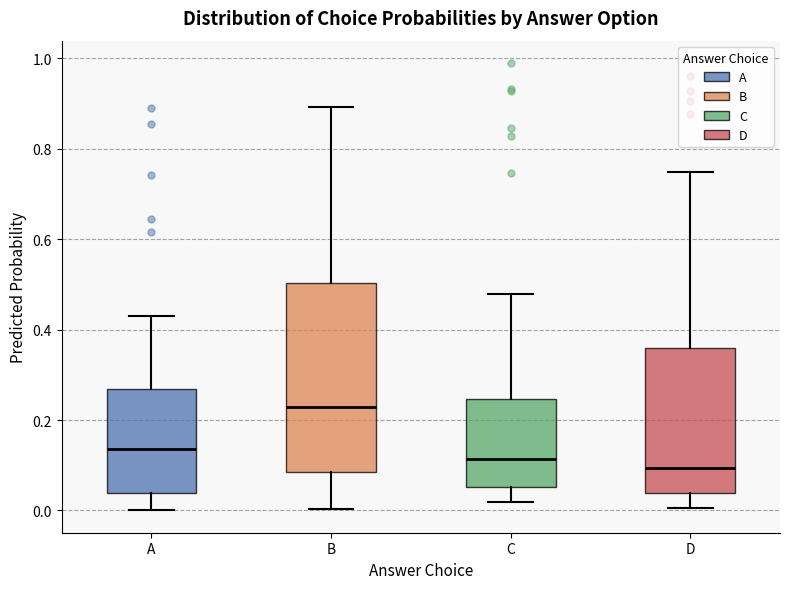

Comparing the boxes themselves (not the whiskers), which one is the tallest?

B